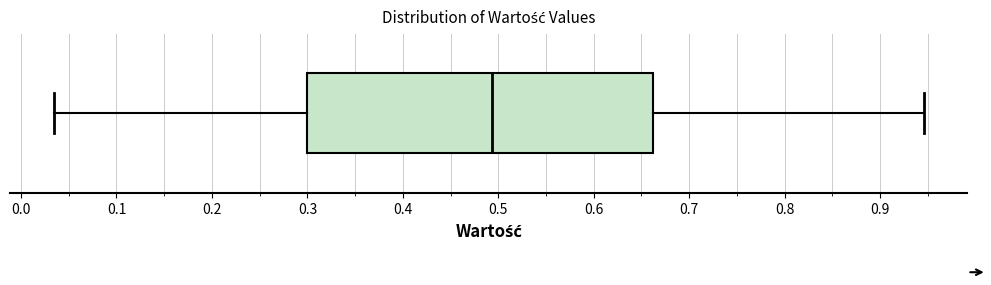

Read this box plot against the x-axis: the position of the median line, the range covered by the box, and the ends of both whiskers. The values are not printed on the chart, so give them approximately, as read against the axis.

median 0.49, box 0.30 to 0.66, whiskers 0.03 to 0.95